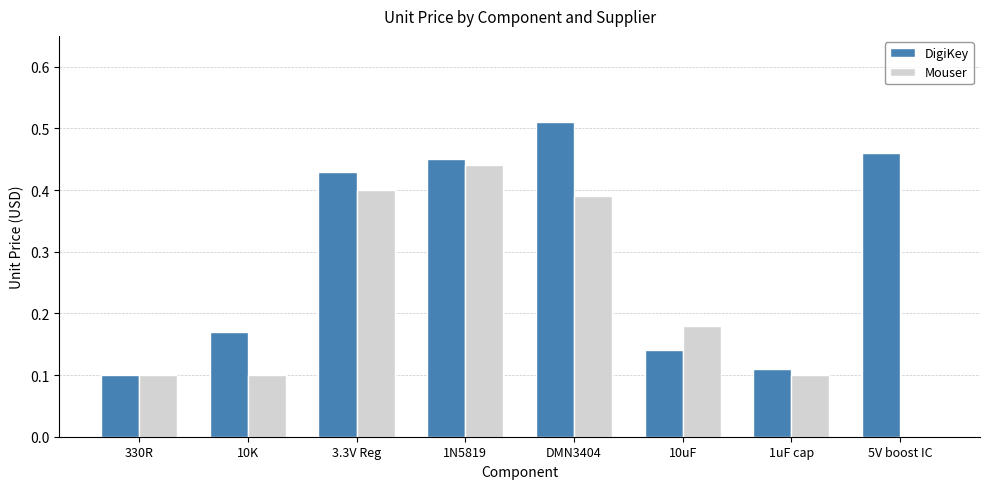

The value of DigiKey at 1N5819 is 0.8. True or false?

False